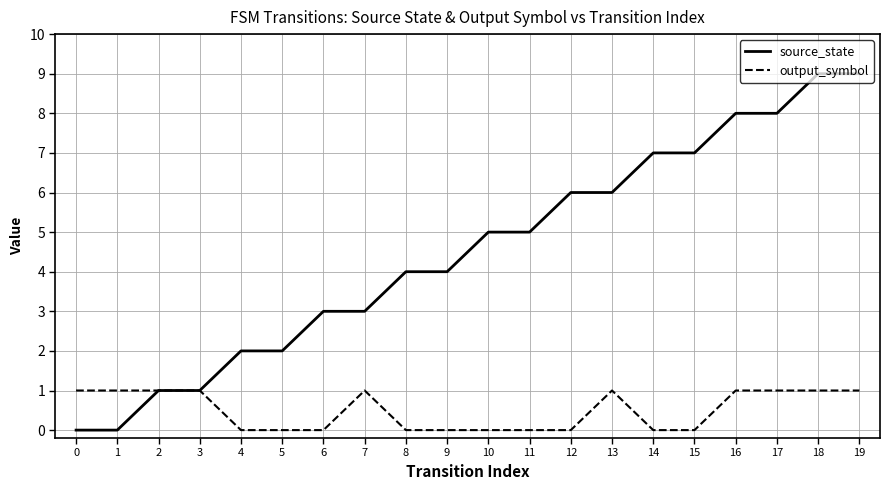

Reading left to right, transcribe all the data shown in this chart.

source_state: 0	0	1	1	2	2	3	3	4	4	5	5	6	6	7	7	8	8	9	9
output_symbol: 1	1	1	1	0	0	0	1	0	0	0	0	0	1	0	0	1	1	1	1